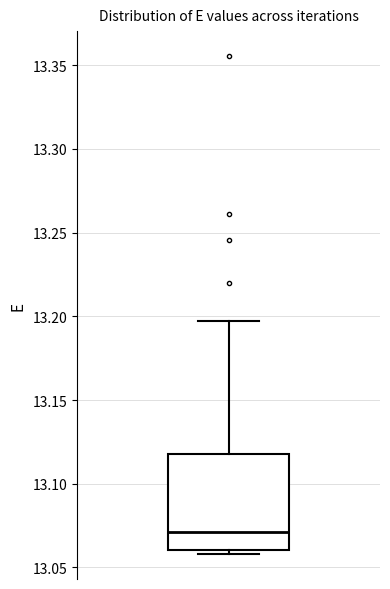

Transcribe this box plot: give where the median line is, the range the box spans, and where the two whiskers end, as read against the y-axis. The values are not printed on the chart, so give them approximately, as read against the axis.

median 13.070, box 13.060 to 13.120, whiskers 13.060 (just below the box's lower edge) to 13.195